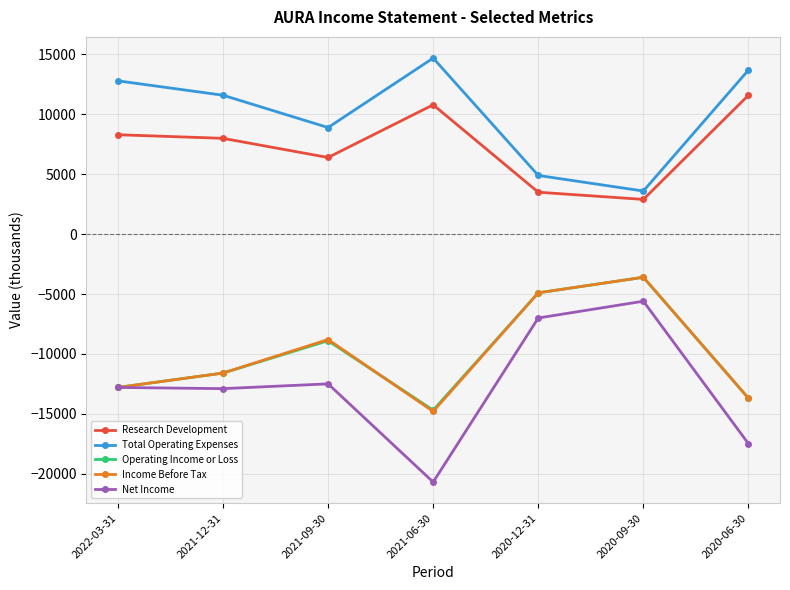

What is the average value of the Operating Income or Loss series?

-10029